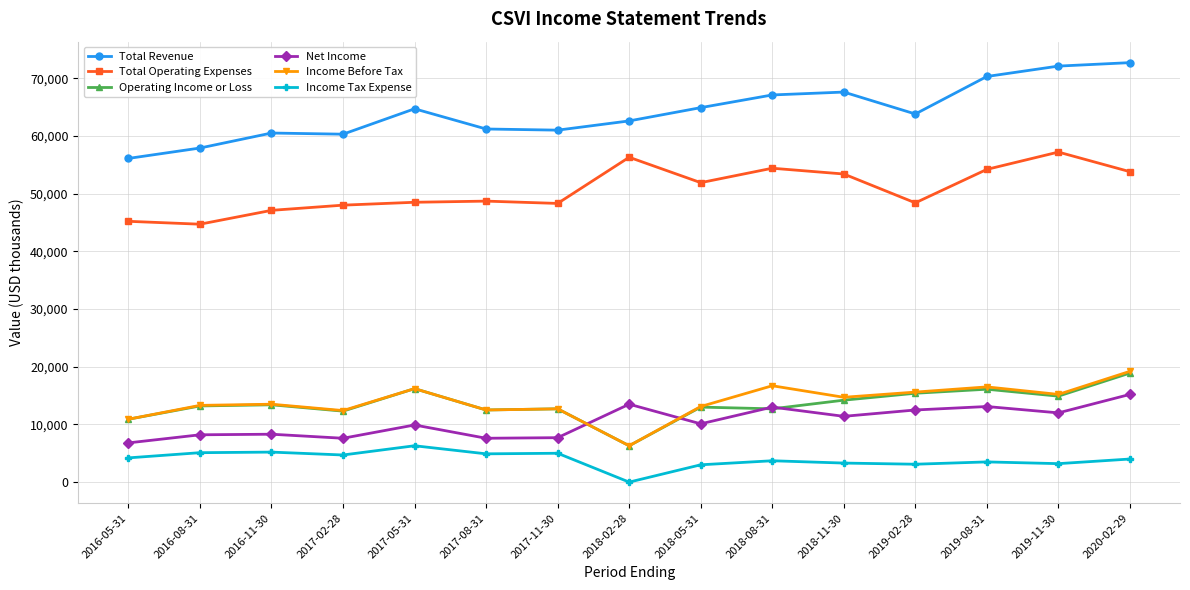

Is this an area chart (filled region under the line)?

No